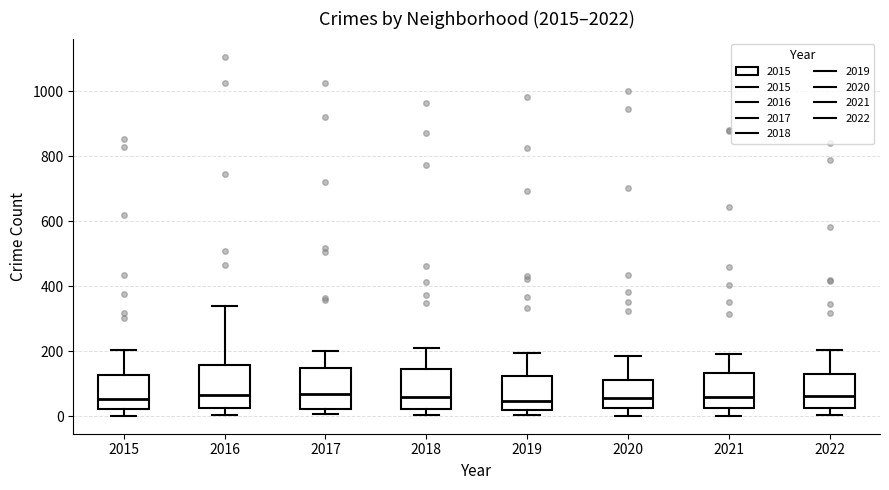

Where is the lower edge of the box at x = 2017 on the y-axis? The values are not printed on the chart, so give them approximately, as read against the axis.

20